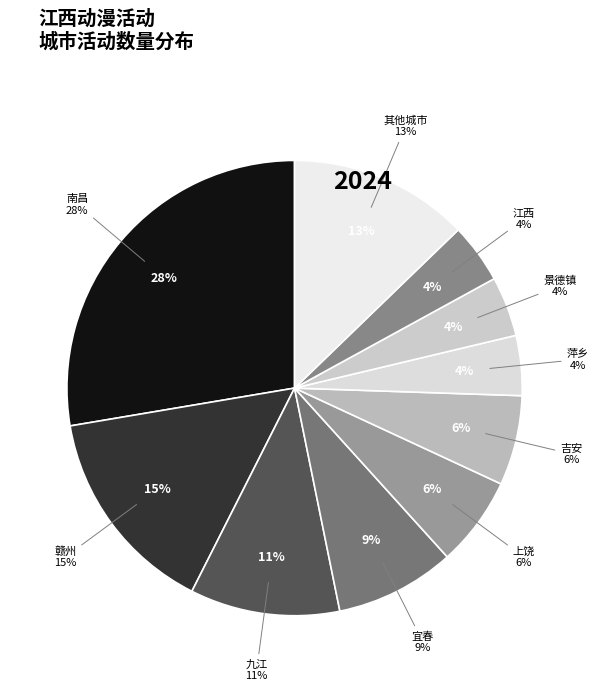

What is the largest slice in the pie chart?

南昌